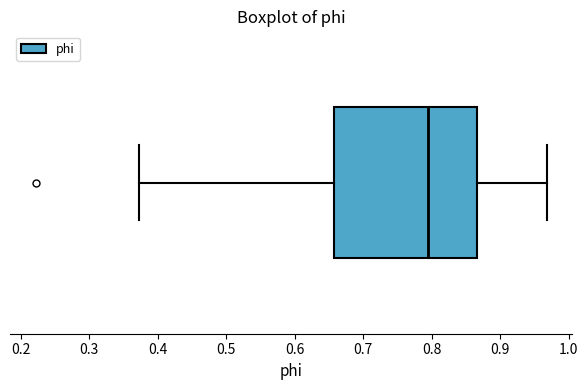

Transcribe this box plot: give where the median line is, the range the box spans, and where the two whiskers end, as read against the x-axis. The values are not printed on the chart, so give them approximately, as read against the axis.

median 0.79, box 0.66 to 0.87, whiskers 0.37 to 0.97